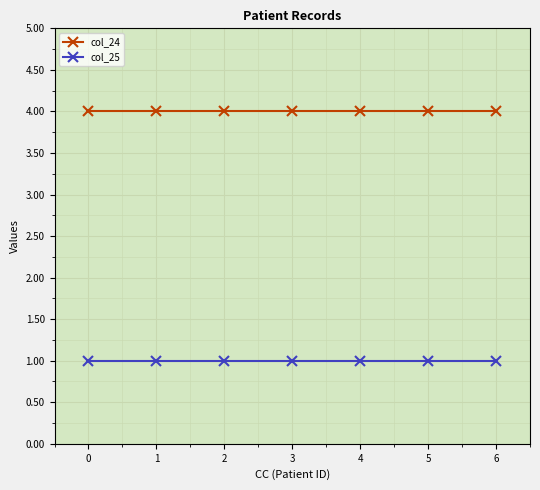

What is the maximum value shown in the chart?

4